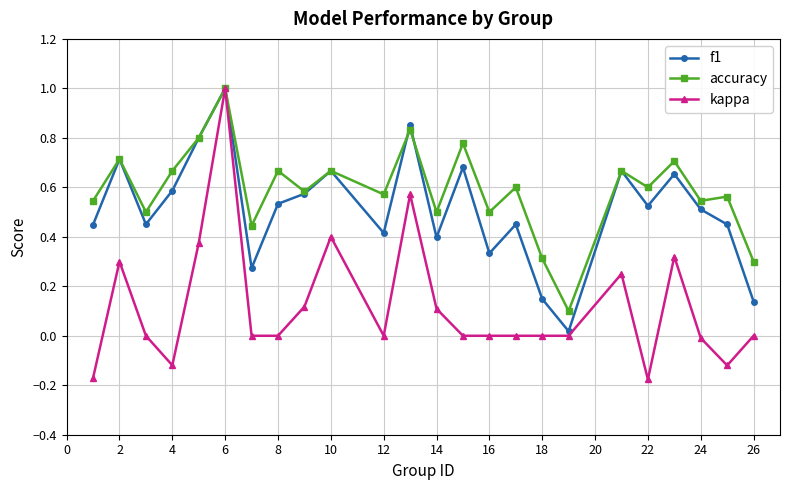

True or false: f1 has more than 2 points higher than both neighbors.

True